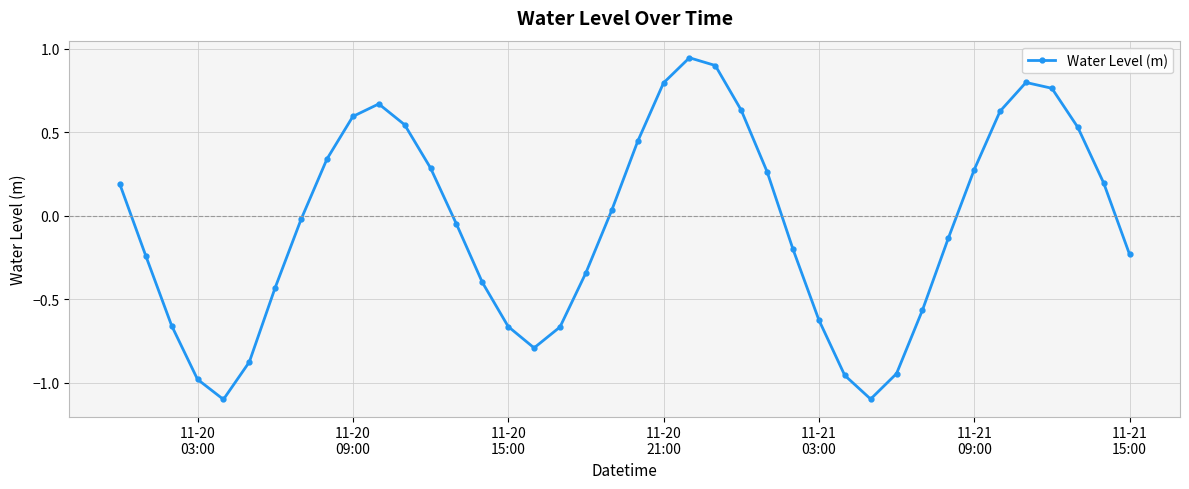

True or false: there are more than 2 points higher than both neighbors.

True